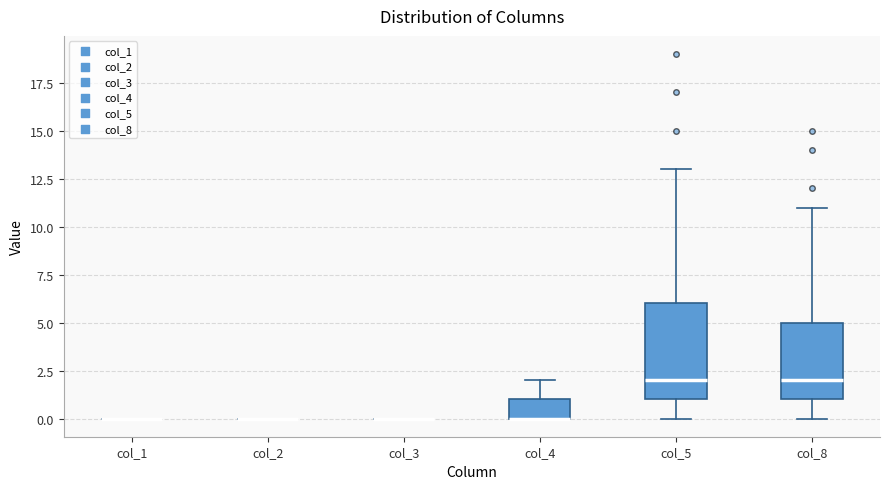

Where does the upper whisker of the box for col_4 end on the y-axis? The values are not printed on the chart, so give them approximately, as read against the axis.

2